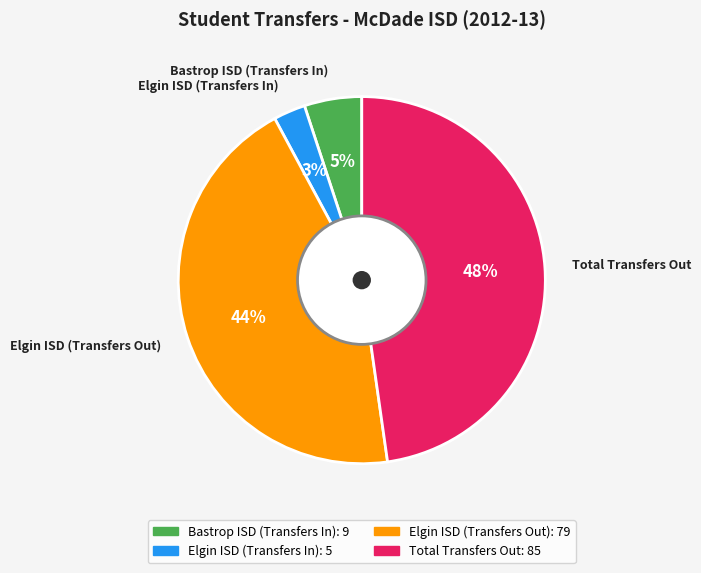

Does any single category account for the majority?

No